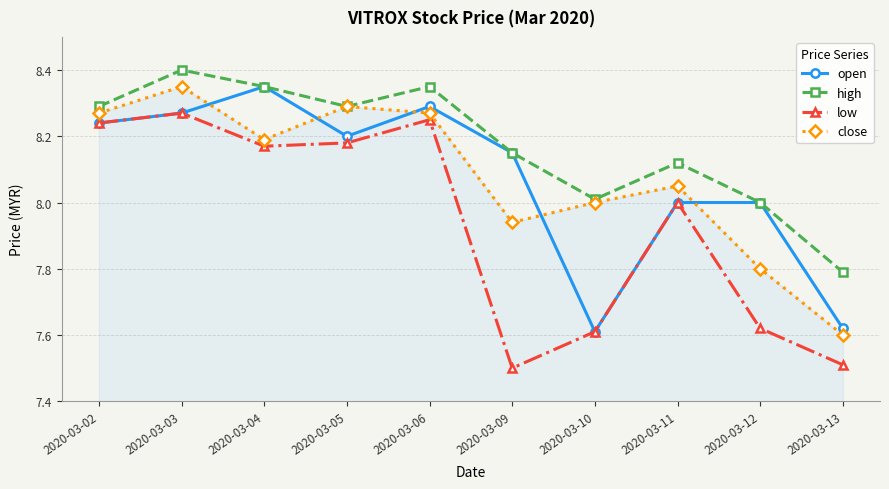

What is the value of the high point at the 9th from the left?

8.0